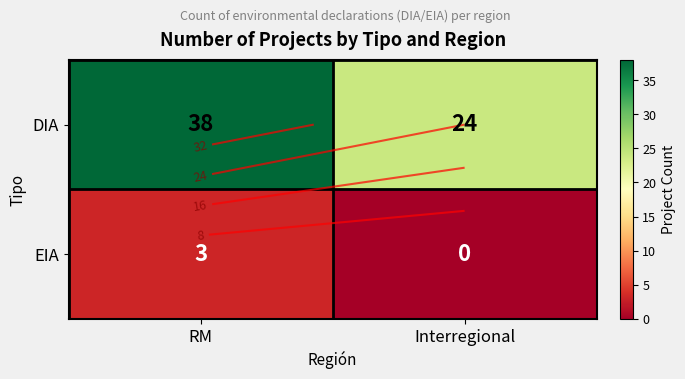

Is the value of EIA at Interregional greater than the value of DIA at RM?

No